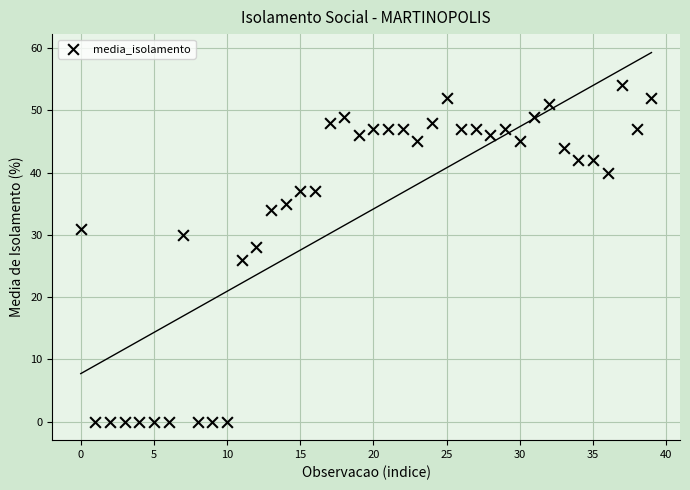

What is the range of Y values (max minus min)?

54